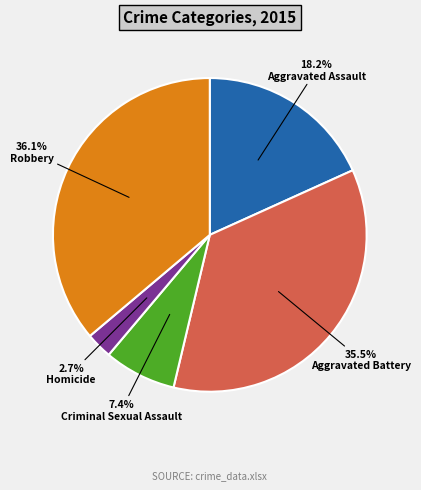

True or false: Robbery accounts for 36% of the total.

True